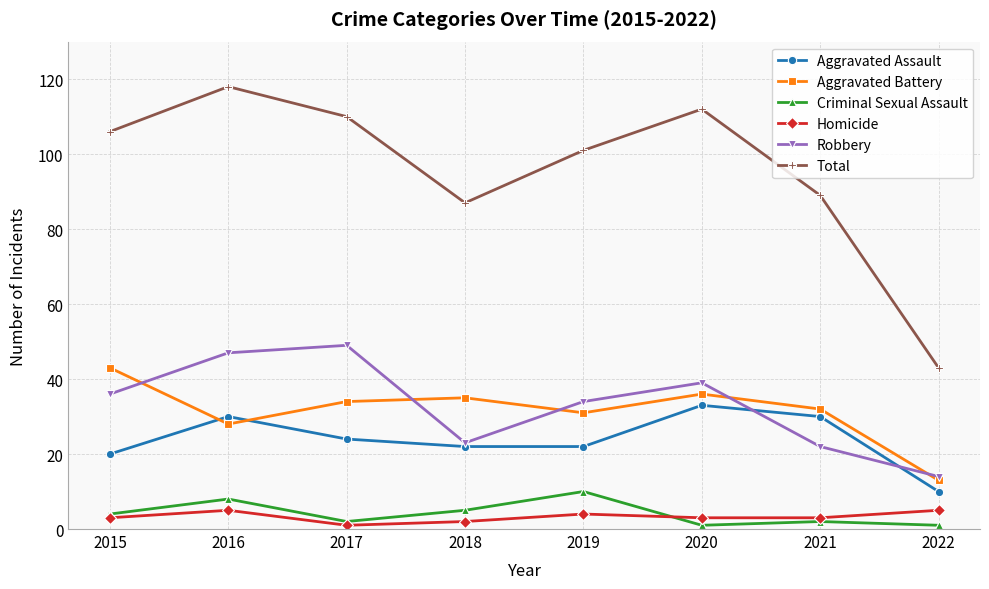

In Aggravated Assault, how many points are higher than both neighbors (excluding endpoints)?

2